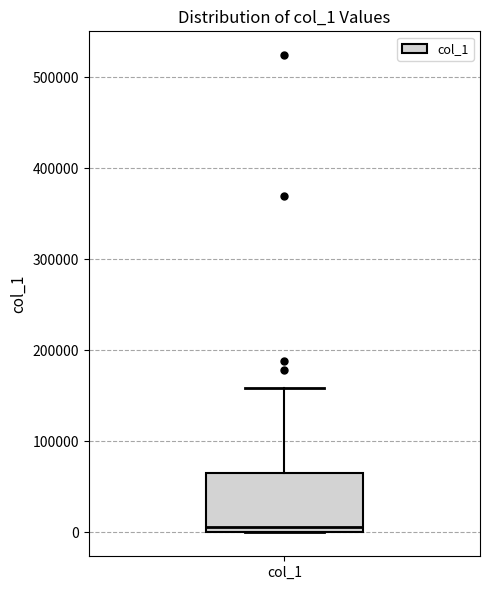

Where does the median line of the box for col_1 sit on the y-axis? The values are not printed on the chart, so give them approximately, as read against the axis.

10000